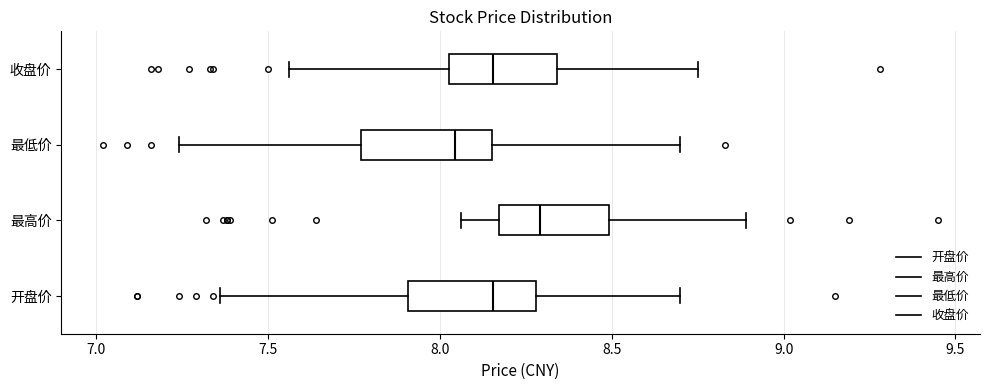

Which box's median line is the furthest to the left?

最低价